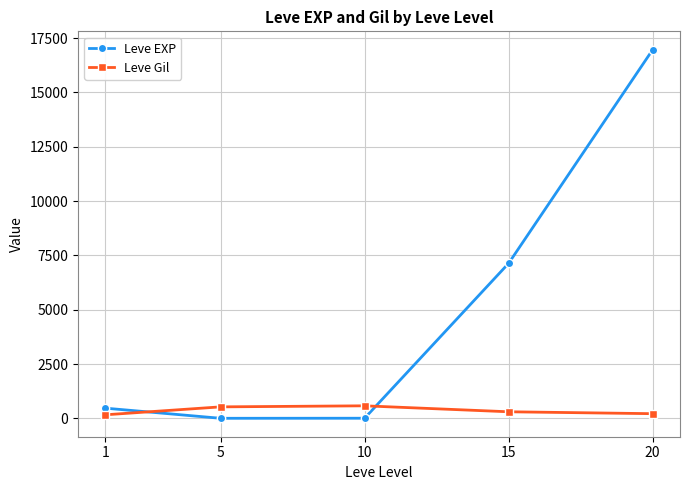

Where does the Leve Gil series first go above 302?

5